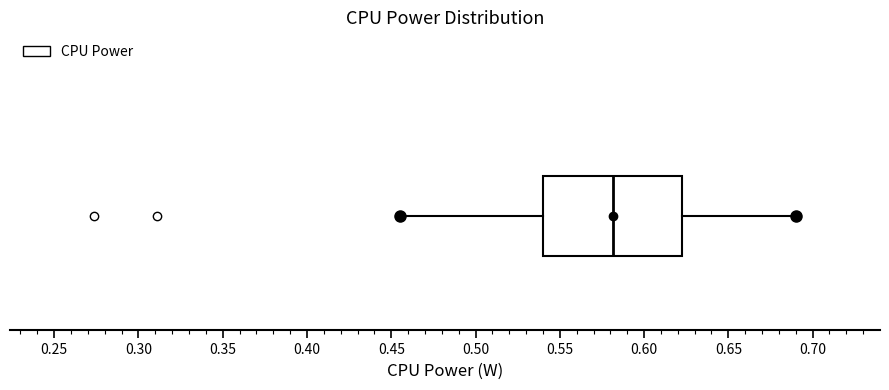

Read this box plot against the x-axis: the position of the median line, the range covered by the box, and the ends of both whiskers. The values are not printed on the chart, so give them approximately, as read against the axis.

median 0.580, box 0.540 to 0.620, whiskers 0.455 to 0.690